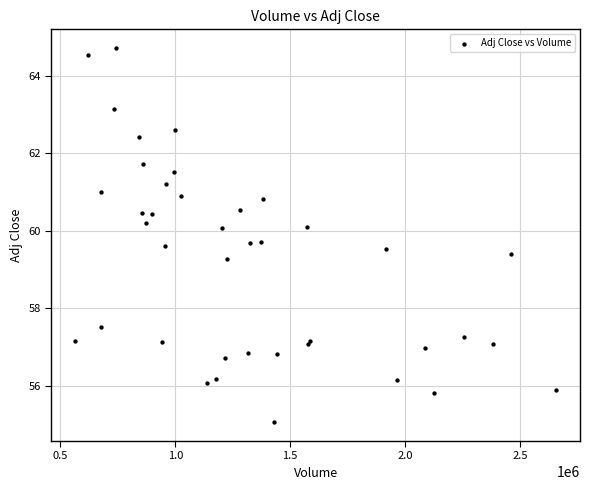

What Y value in the scatter plot is closest to 59?

59.3